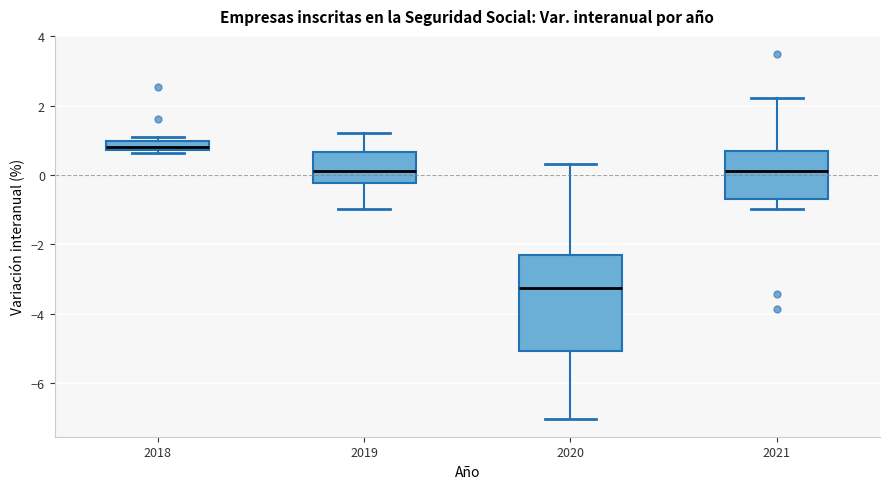

Which box is the tallest, from its lower edge to its upper edge?

2020